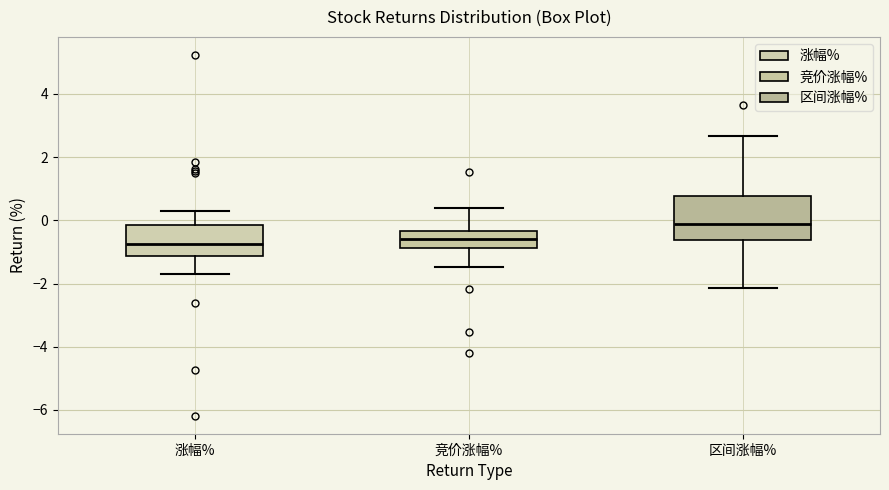

Reading left to right, read every box against the y-axis: the position of its median line, the range the box covers, and the ends of its whiskers. The values are not printed on the chart, so give them approximately, as read against the axis.

涨幅%: median -0.8, box -1.2 to -0.2, whiskers -1.6 to 0.4
竞价涨幅%: median -0.6, box -0.8 to -0.4, whiskers -1.4 to 0.4
区间涨幅%: median -0.2, box -0.6 to 0.8, whiskers -2.2 to 2.6